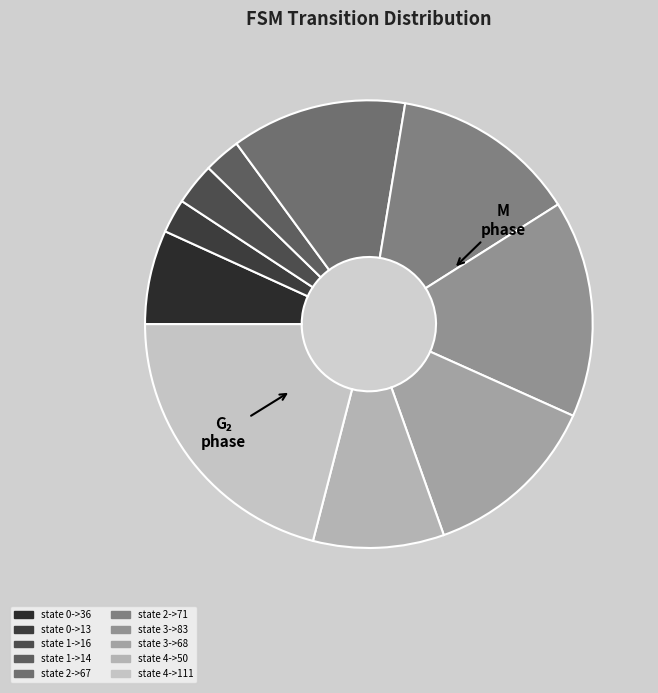

Which category has the biggest portion of the pie?

state 4->111